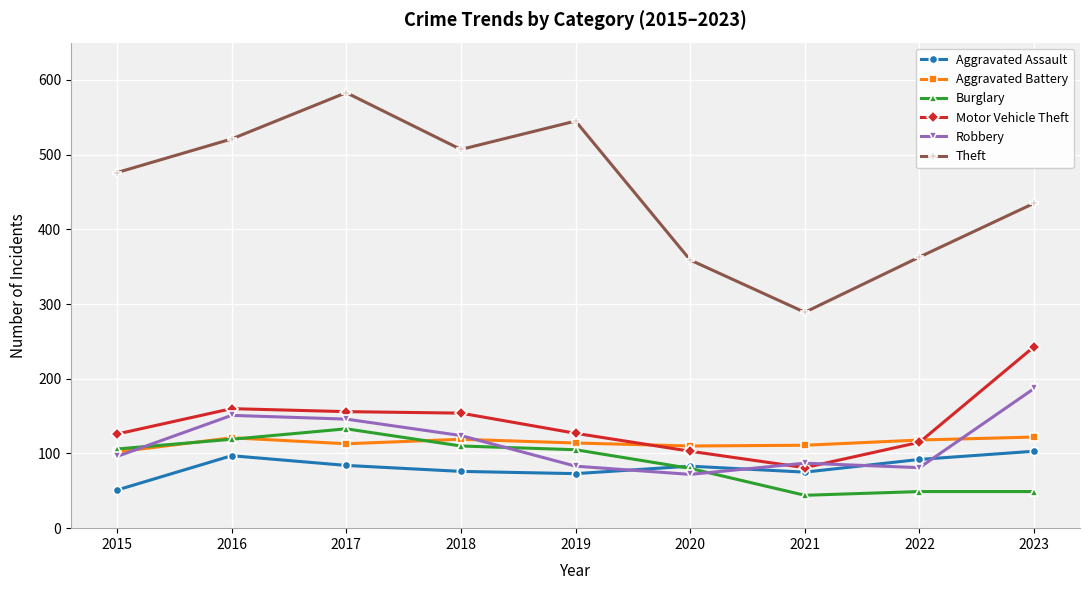

What is the total value across all series at 2022?

818